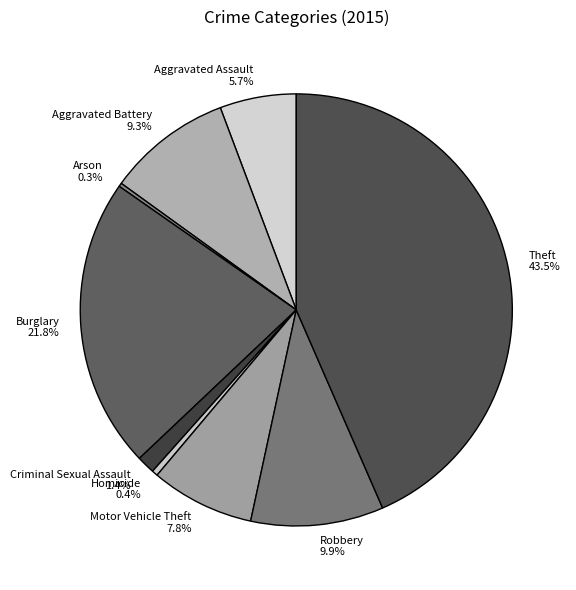

Which has a higher value, Robbery or Aggravated Assault?

Robbery